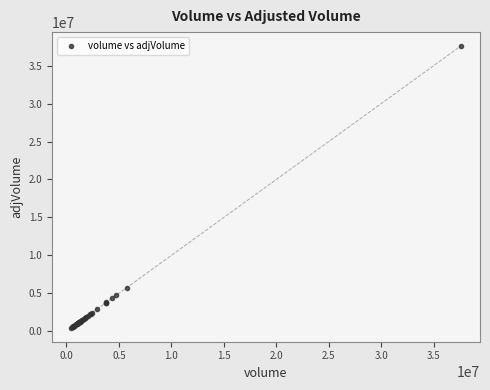

What Y value in the scatter plot is closest to 19020728?

5753830